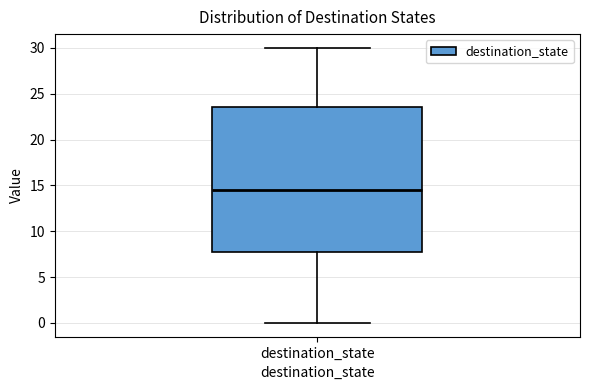

Transcribe this box plot: give where the median line is, the range the box spans, and where the two whiskers end, as read against the y-axis. The values are not printed on the chart, so give them approximately, as read against the axis.

median 14.5, box 8.0 to 23.5, whiskers 0.0 to 30.0